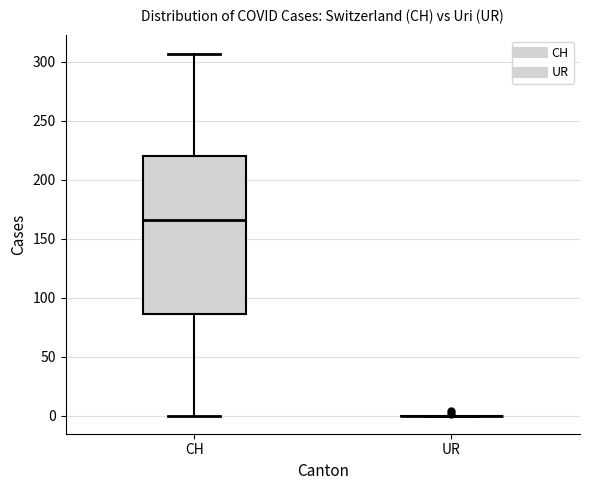

Which box is the tallest, from its lower edge to its upper edge?

CH